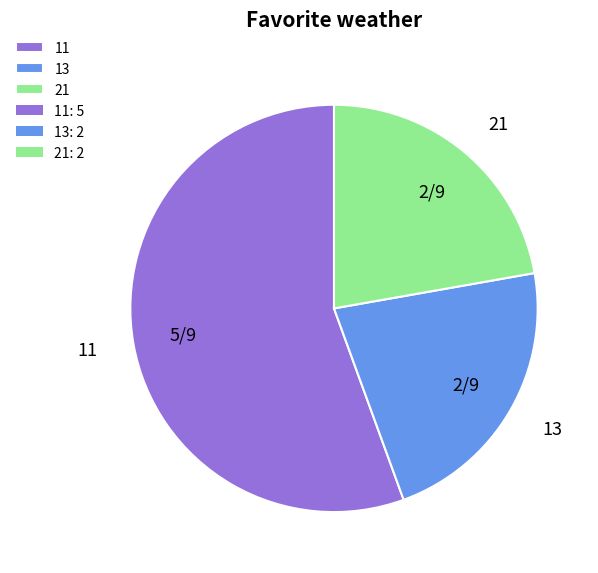

The 21 slice represents 8% of the pie. True or false?

False